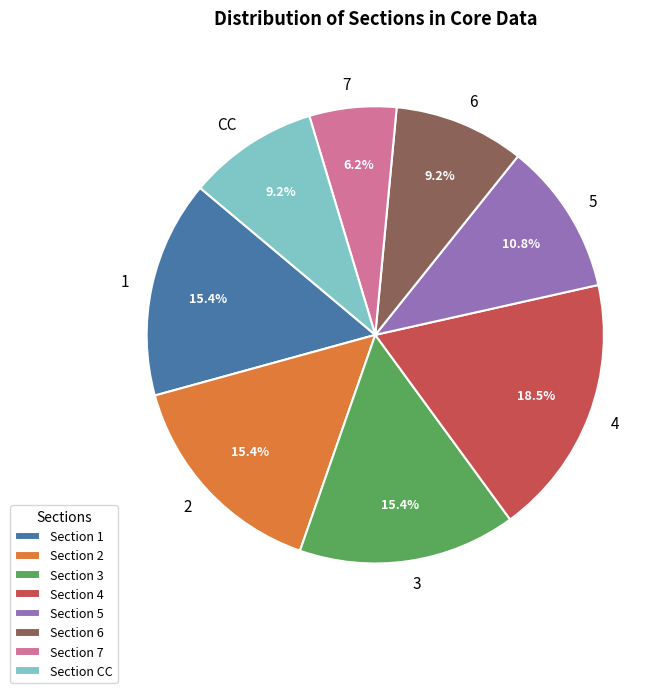

To the nearest percent, what is the average slice percentage?

12%